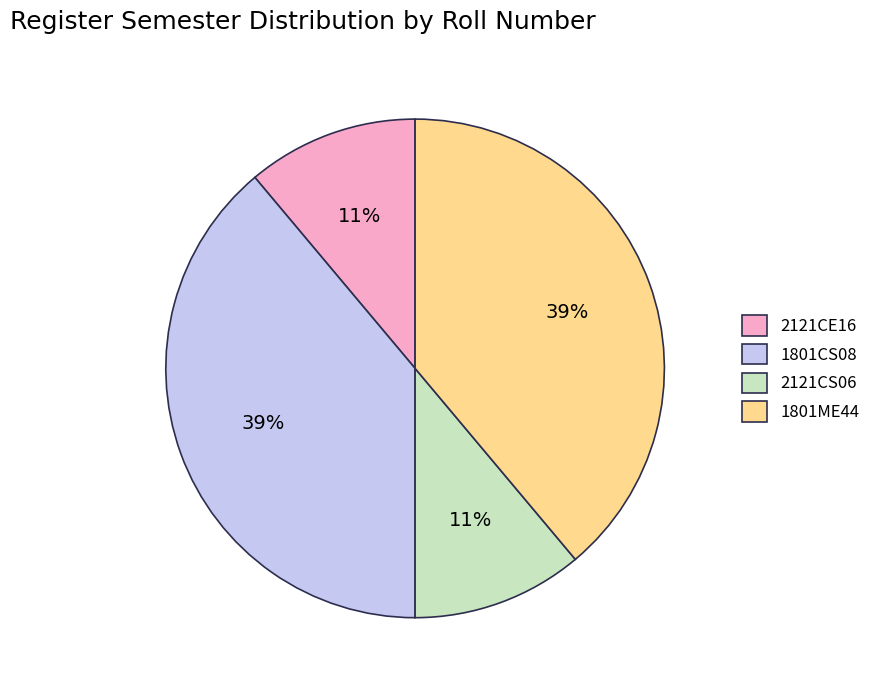

Is there any slice that represents more than half of the pie?

No